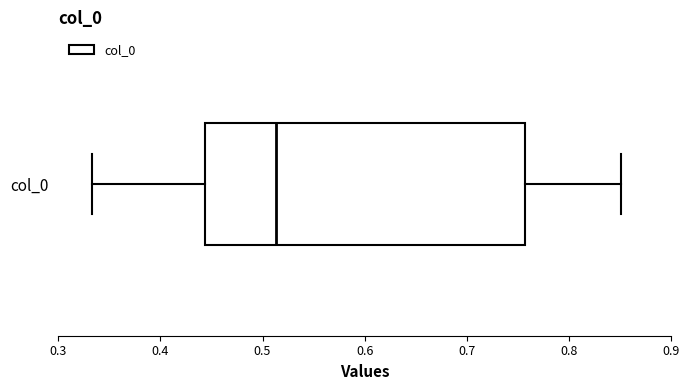

Where does the median line of the box for col_0 sit on the x-axis? The values are not printed on the chart, so give them approximately, as read against the axis.

0.51